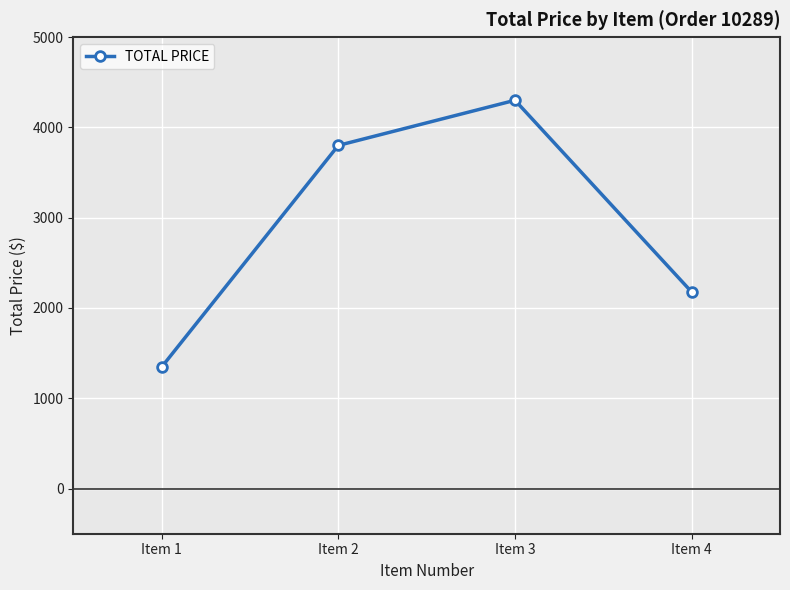

What is the change in value from Item 3 to Item 4?

-2122.9